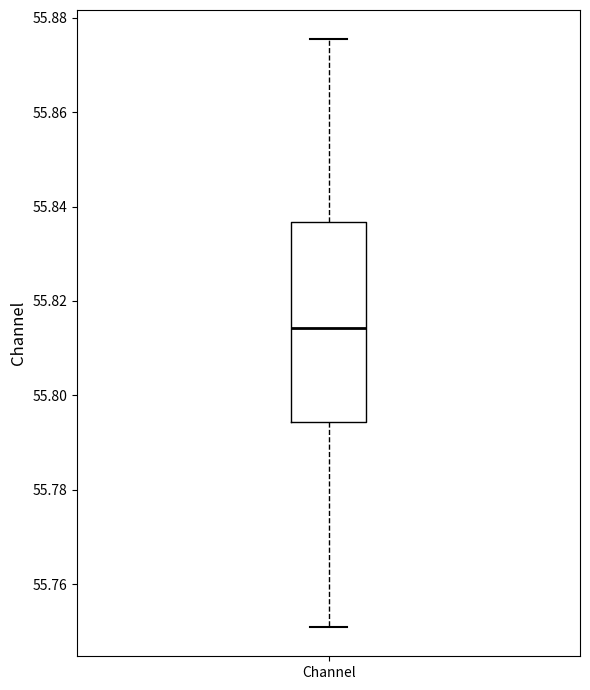

Transcribe this box plot: give where the median line is, the range the box spans, and where the two whiskers end, as read against the y-axis. The values are not printed on the chart, so give them approximately, as read against the axis.

median 55.814, box 55.794 to 55.836, whiskers 55.750 to 55.876